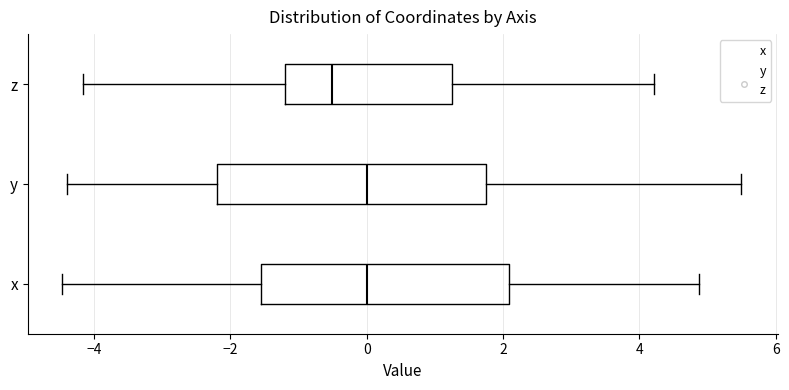

Which box's median line is the furthest to the left?

z